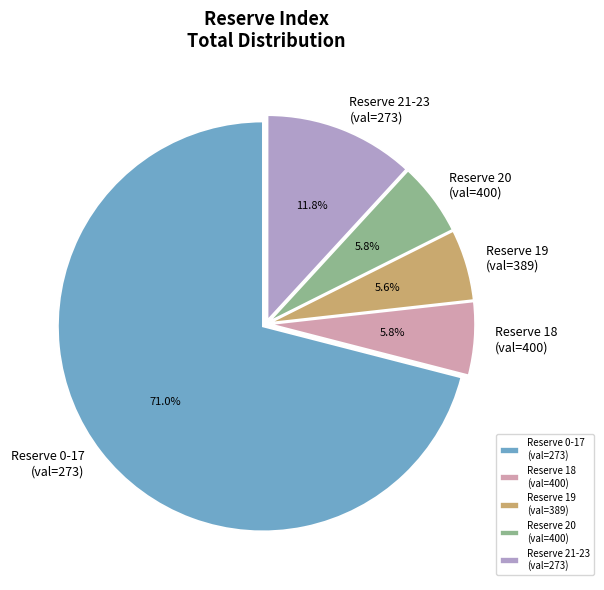

Is the sum of Reserve 19 (val=389) and Reserve 20 (val=400) greater than half?

No